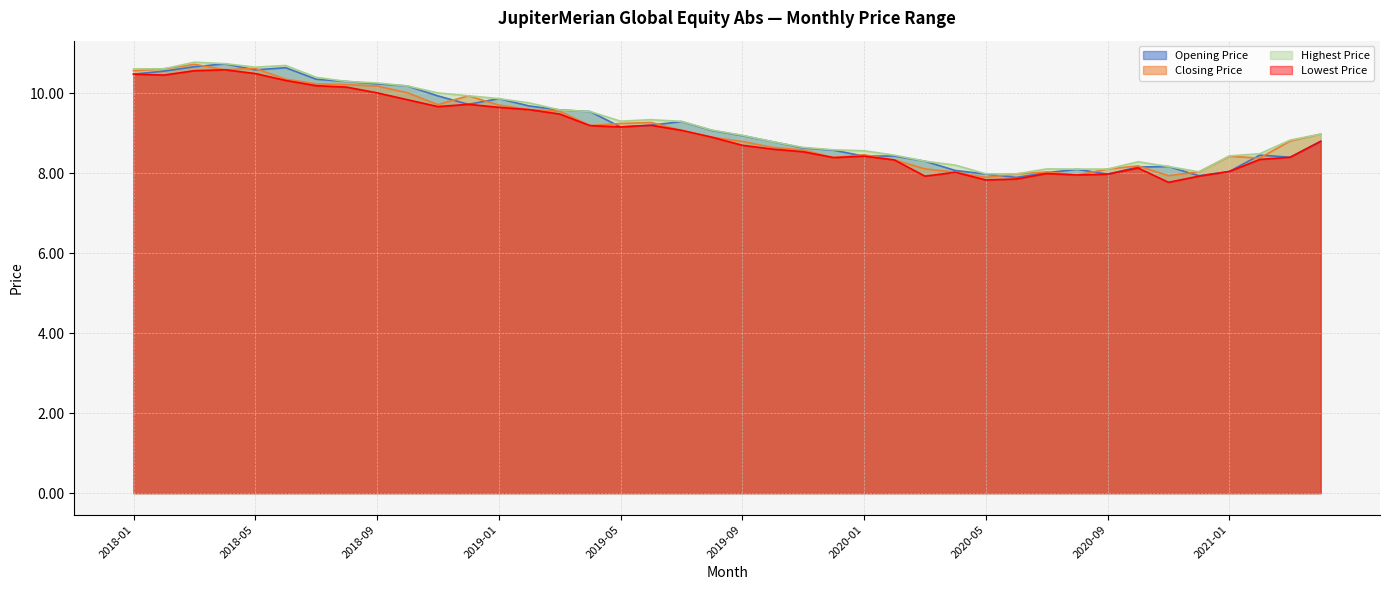

List the series in order of their peak value, highest first.

Highest Price, Opening Price, Closing Price, Lowest Price